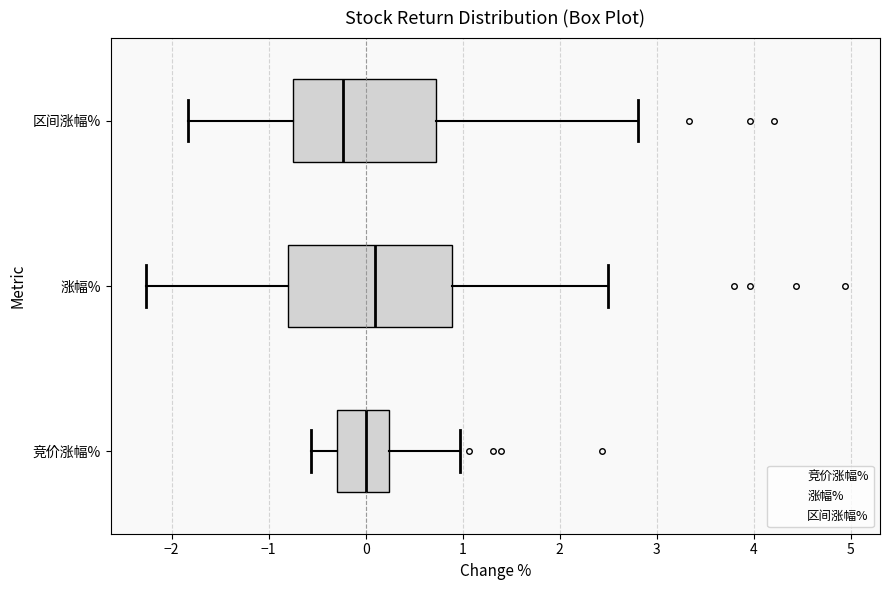

Reading bottom to top, read every box against the x-axis: the position of its median line, the range the box covers, and the ends of its whiskers. The values are not printed on the chart, so give them approximately, as read against the axis.

竞价涨幅%: median 0.0, box -0.3 to 0.2, whiskers -0.6 to 1.0
涨幅%: median 0.1, box -0.8 to 0.9, whiskers -2.3 to 2.5
区间涨幅%: median -0.2, box -0.8 to 0.7, whiskers -1.8 to 2.8